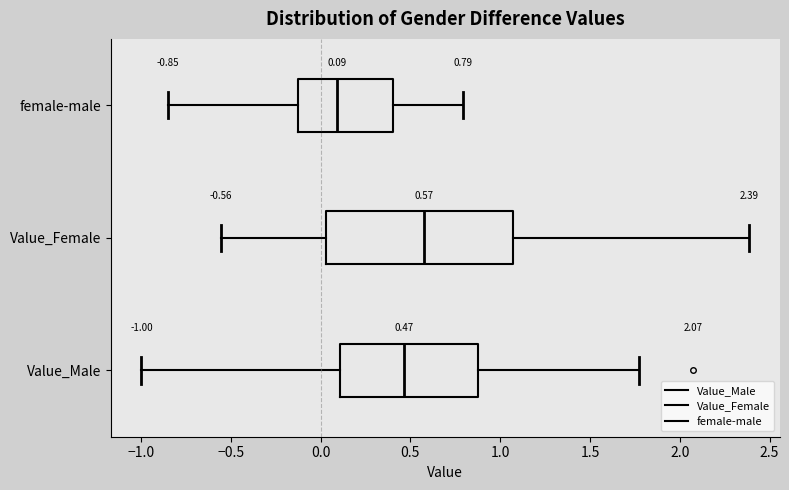

Which box's median line is the furthest to the left?

female-male